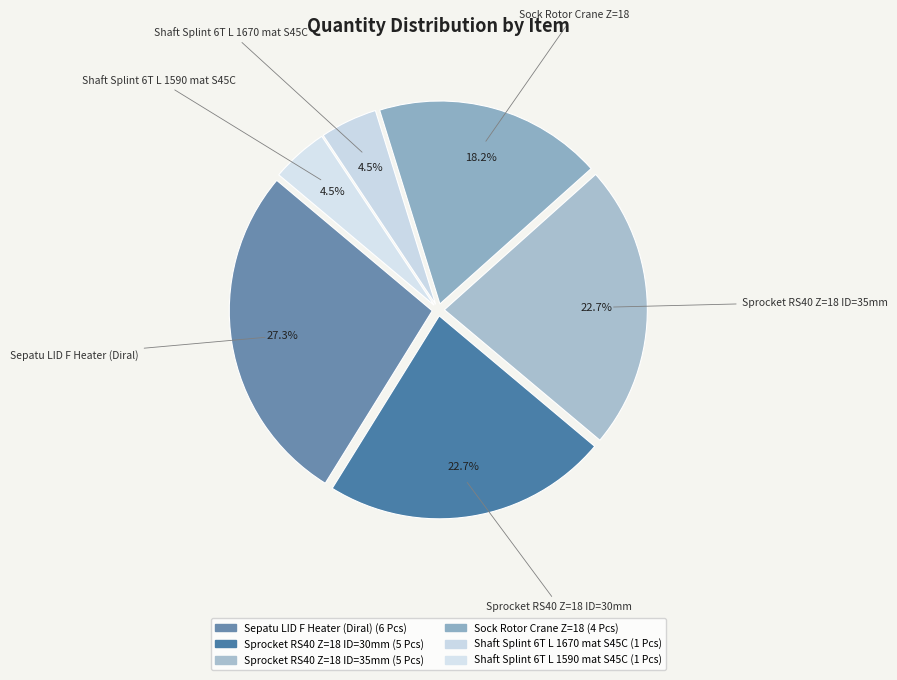

Count the number of slices in the pie.

6